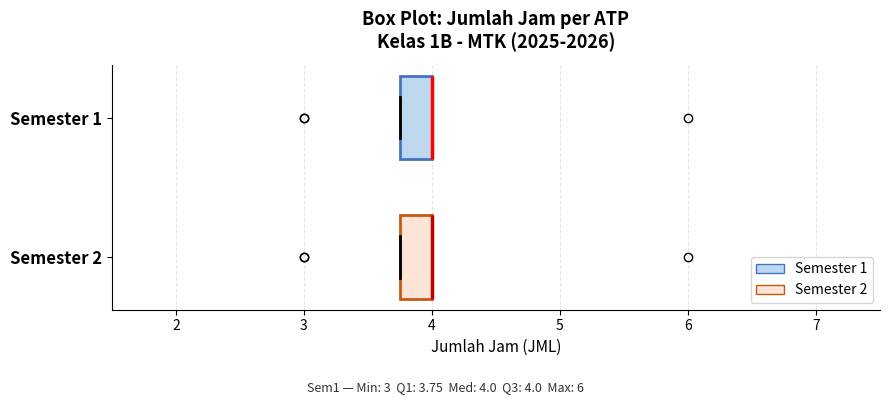

Reading bottom to top, transcribe this box plot: for each box, give where its median line is, the range the box spans, and where its two whiskers end, as read against the x-axis. The values are not printed on the chart, so give them approximately, as read against the axis.

Semester 2: median 4.0 (drawn on the box's right edge), box 3.8 to 4.0, whiskers 3.8 to 4.0
Semester 1: median 4.0 (drawn on the box's right edge), box 3.8 to 4.0, whiskers 3.8 to 4.0